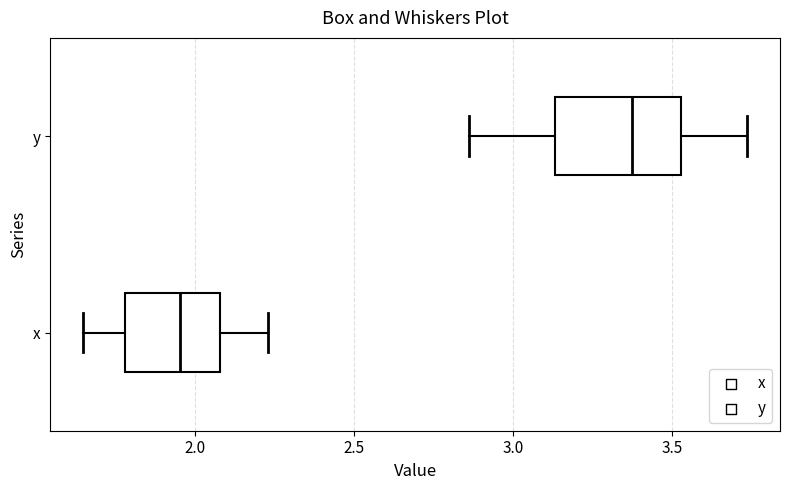

Where does the right whisker of the box for x end on the x-axis? The values are not printed on the chart, so give them approximately, as read against the axis.

2.25